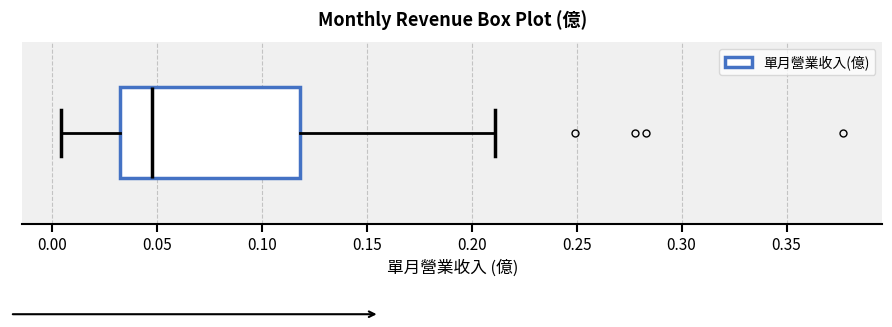

Transcribe this box plot: give where the median line is, the range the box spans, and where the two whiskers end, as read against the x-axis. The values are not printed on the chart, so give them approximately, as read against the axis.

median 0.050, box 0.030 to 0.120, whiskers 0.005 to 0.210